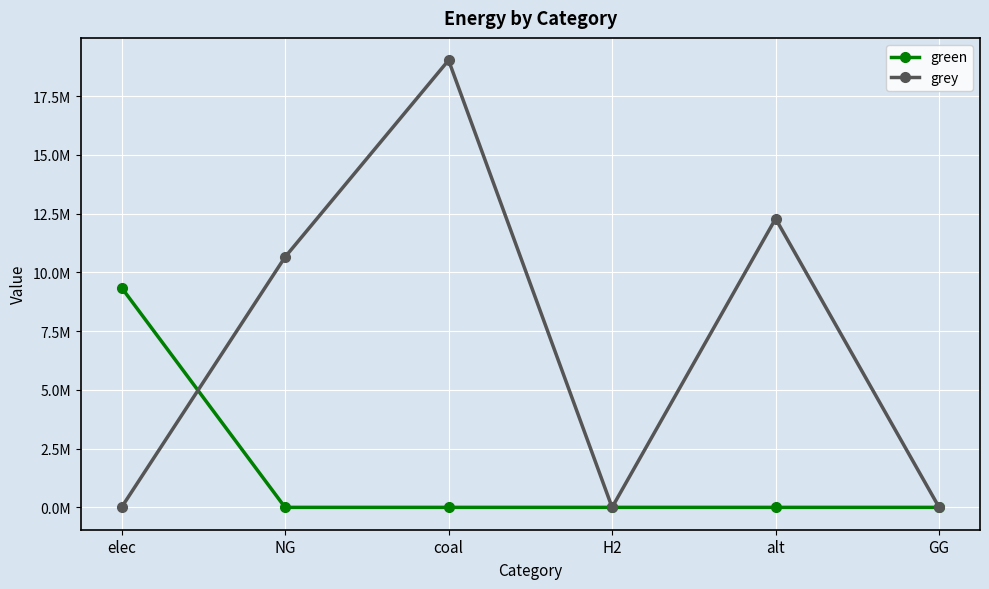

Is the value of green at alt greater than the value of grey at GG?

No